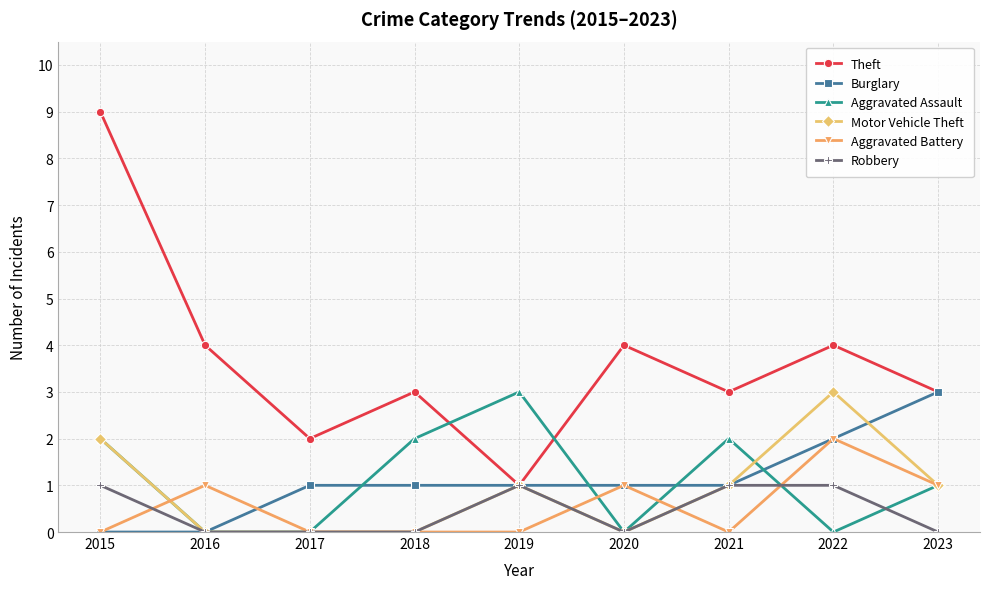

True or false: Theft has more than 0 points higher than both neighbors.

True